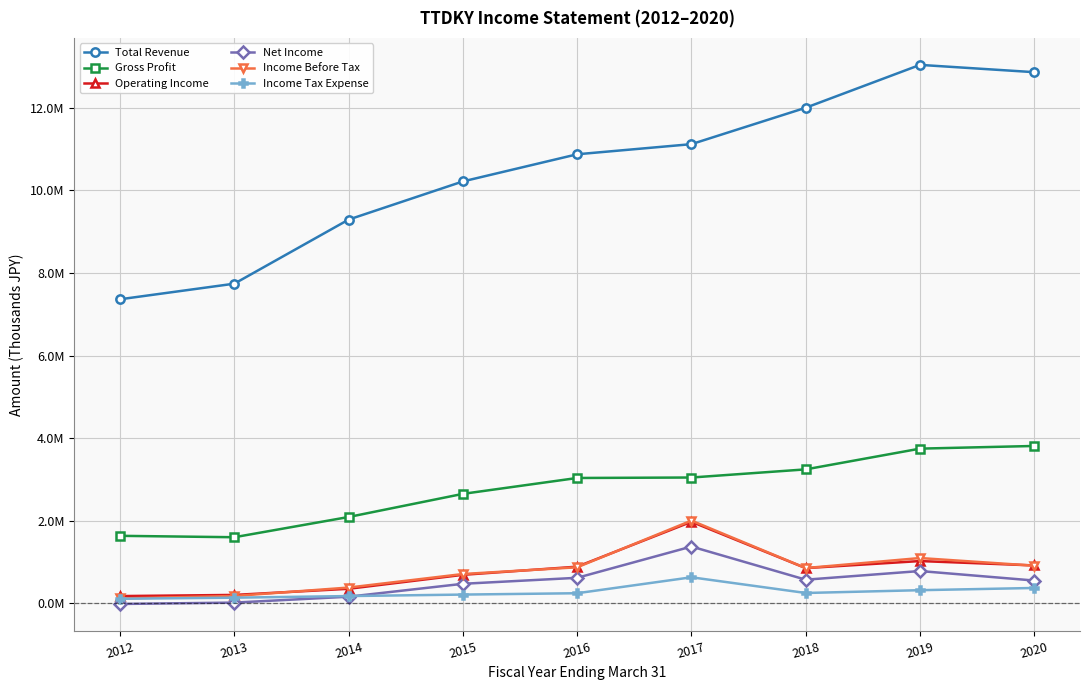

Is this an area chart (filled region under the line)?

No